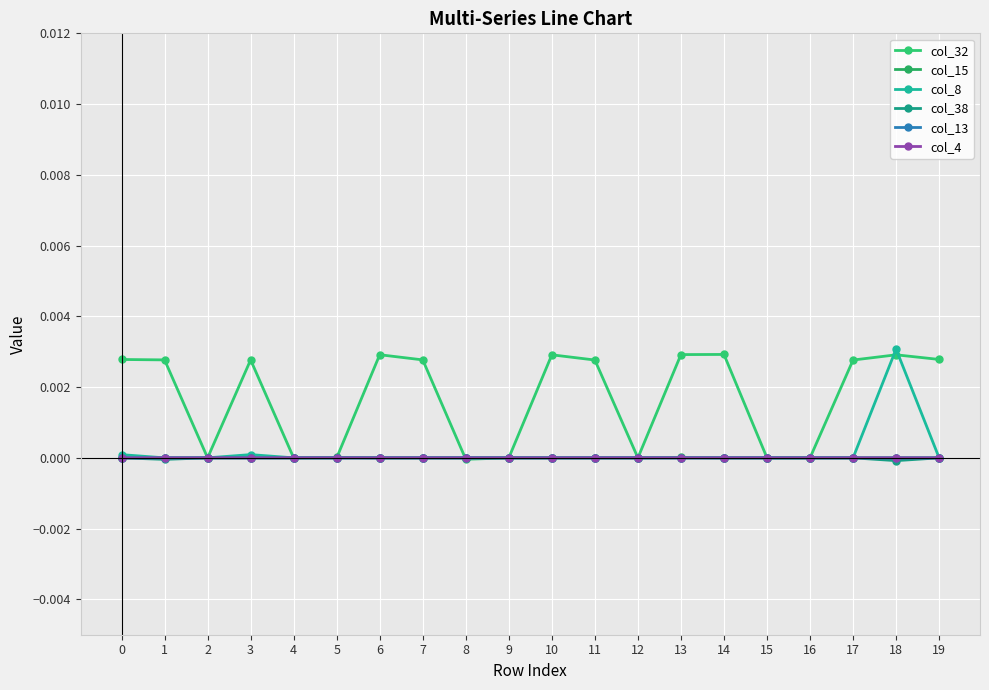

The value of col_32 at 19 is 0.0. True or false?

True